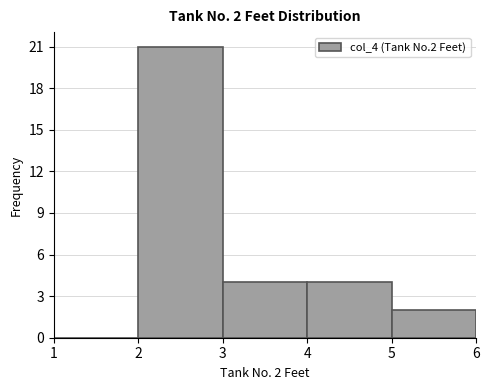

Over which range of the x-axis is the bar tallest?

2 to 3